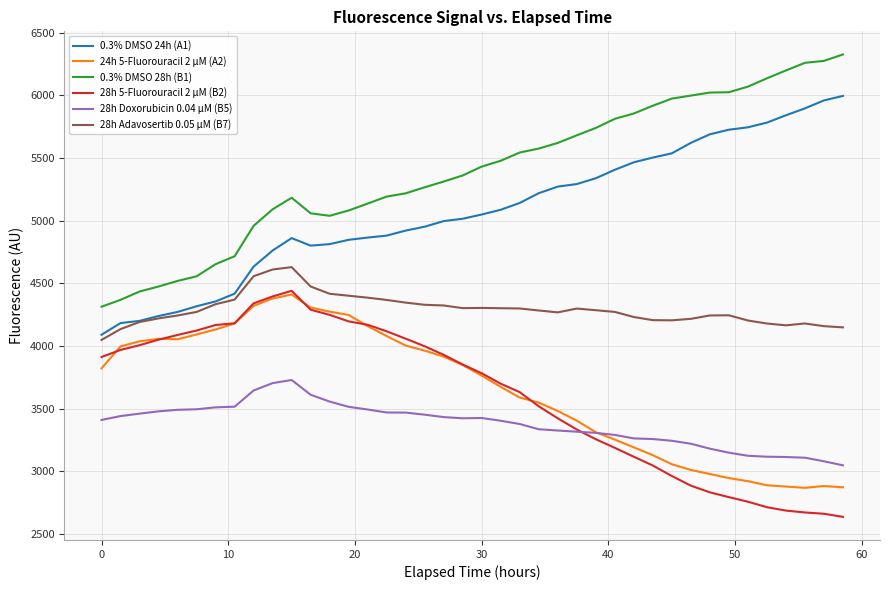

How many values in the 24h 5-Fluorouracil 2 µM (A2) series are below 3822?

20